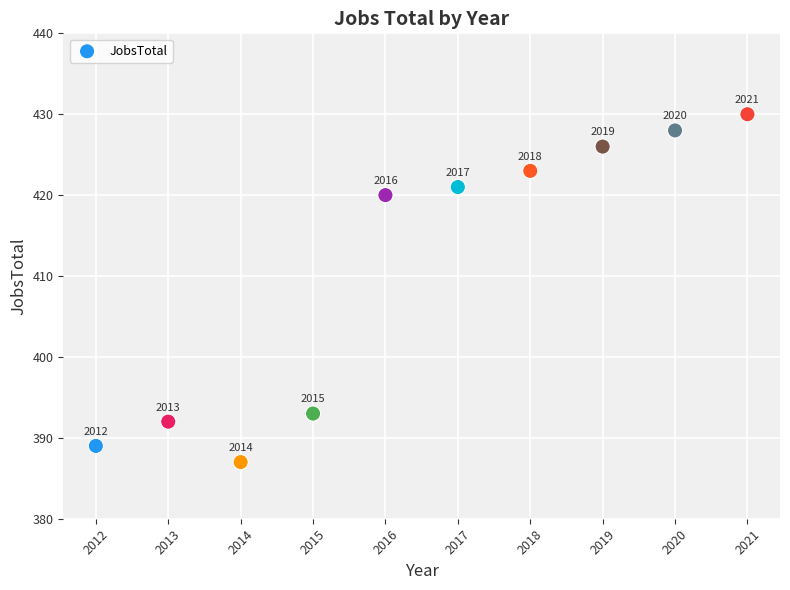

What Y value in the scatter plot is closest to 408?

420